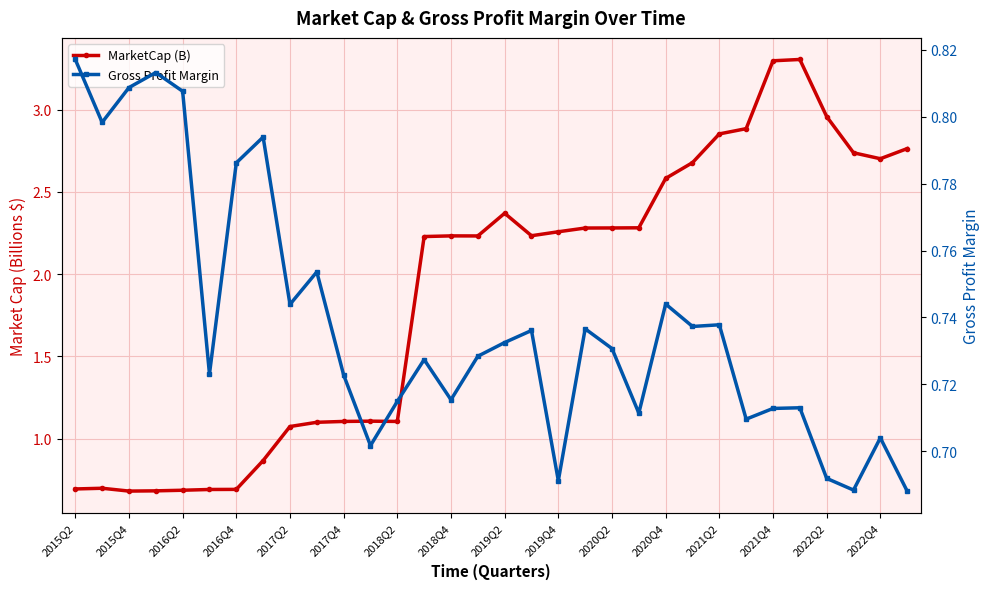

What is the total value across all series at 2020Q4?

3.3